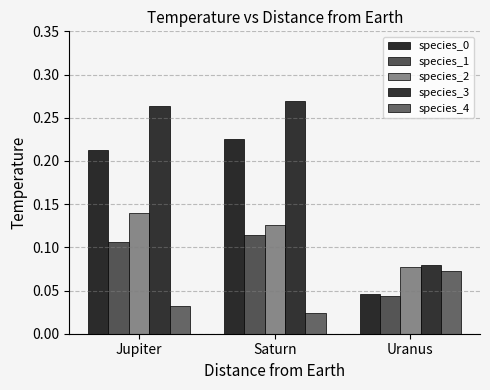

What is the average value of the species_2 series?

0.1